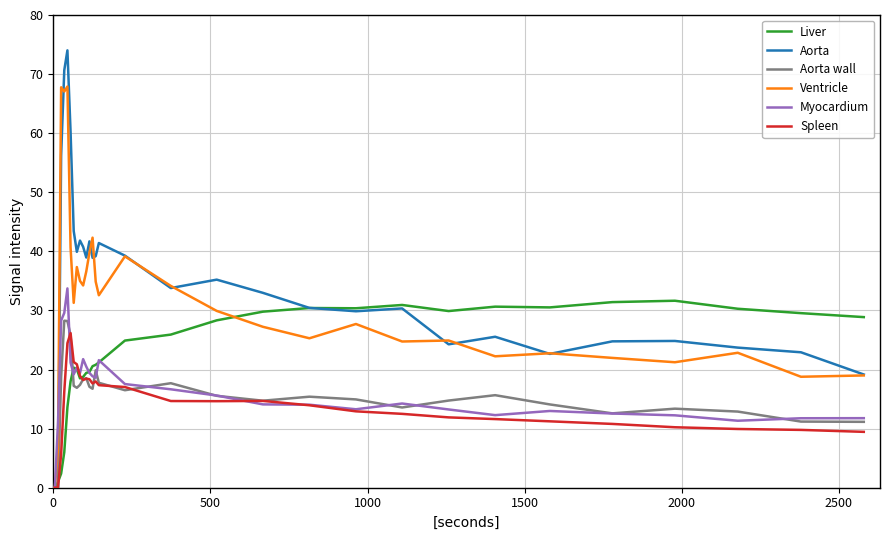

Is this an area chart (filled region under the line)?

No